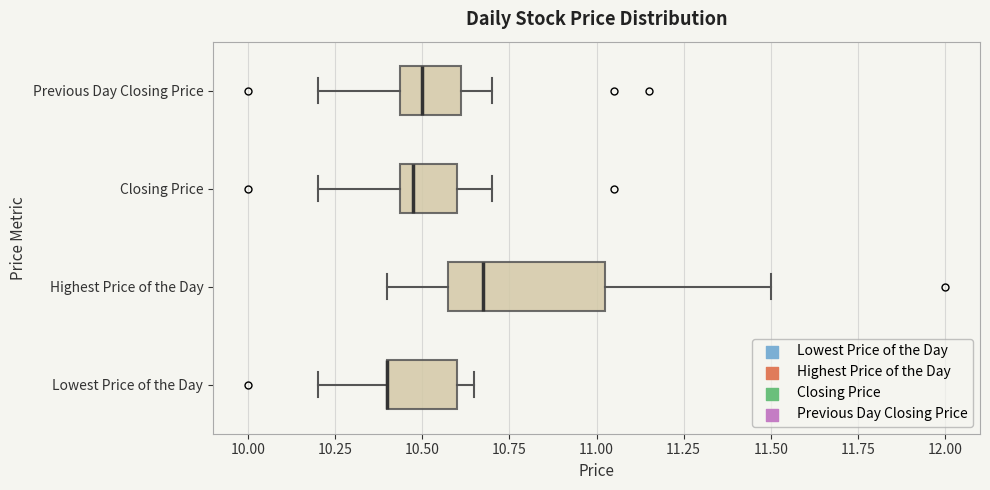

Reading bottom to top, read every box against the x-axis: the position of its median line, the range the box covers, and the ends of its whiskers. The values are not printed on the chart, so give them approximately, as read against the axis.

Lowest Price of the Day: median 10.40 (drawn on the box's left edge), box 10.40 to 10.60, whiskers 10.20 to 10.65
Highest Price of the Day: median 10.70, box 10.60 to 11.05, whiskers 10.40 to 11.50
Closing Price: median 10.50, box 10.45 to 10.60, whiskers 10.20 to 10.70
Previous Day Closing Price: median 10.50, box 10.45 to 10.60, whiskers 10.20 to 10.70